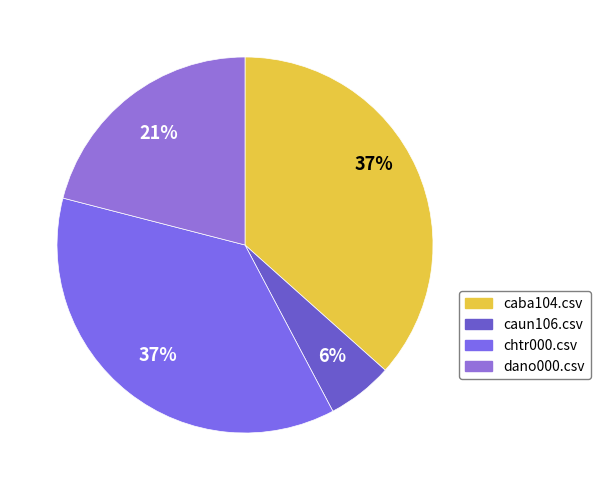

To the nearest percent, what percentage of the pie is chtr000.csv?

37%